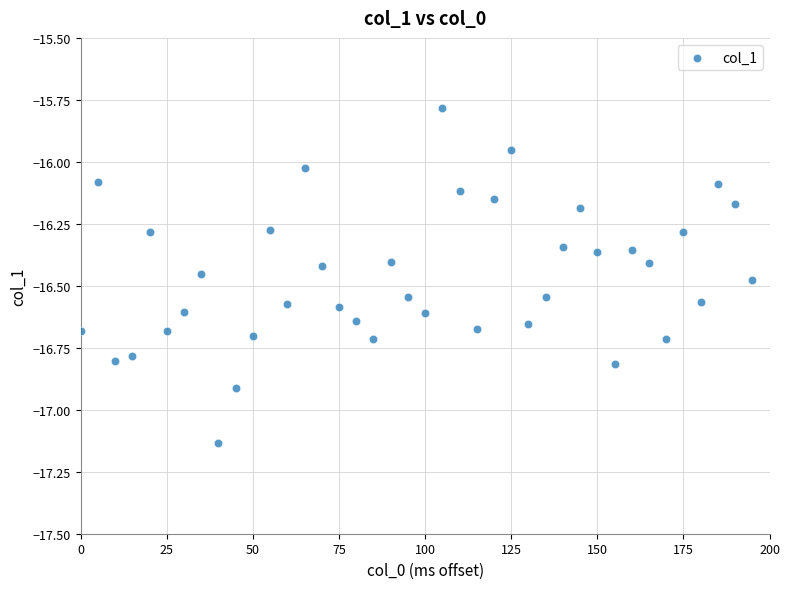

What is the range of X values (max minus min)?

195.0